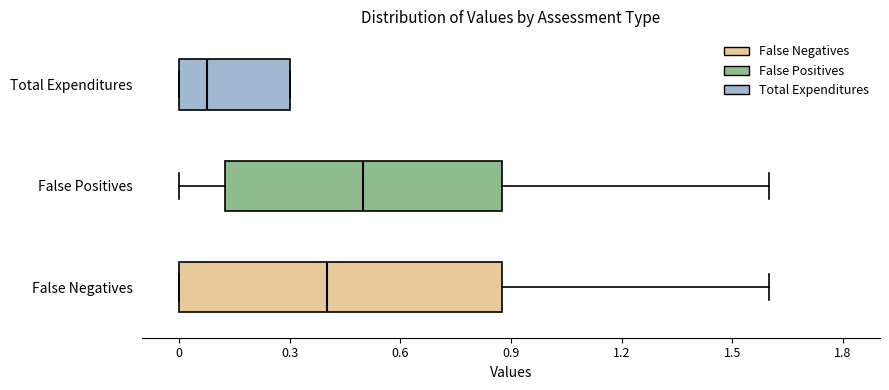

Reading bottom to top, transcribe this box plot: for each box, give where its median line is, the range the box spans, and where its two whiskers end, as read against the x-axis. The values are not printed on the chart, so give them approximately, as read against the axis.

False Negatives: median 0.40, box 0.00 to 0.90, whiskers 0.00 to 1.60
False Positives: median 0.50, box 0.15 to 0.90, whiskers 0.00 to 1.60
Total Expenditures: median 0.10, box 0.00 to 0.30, whiskers 0.00 to 0.30